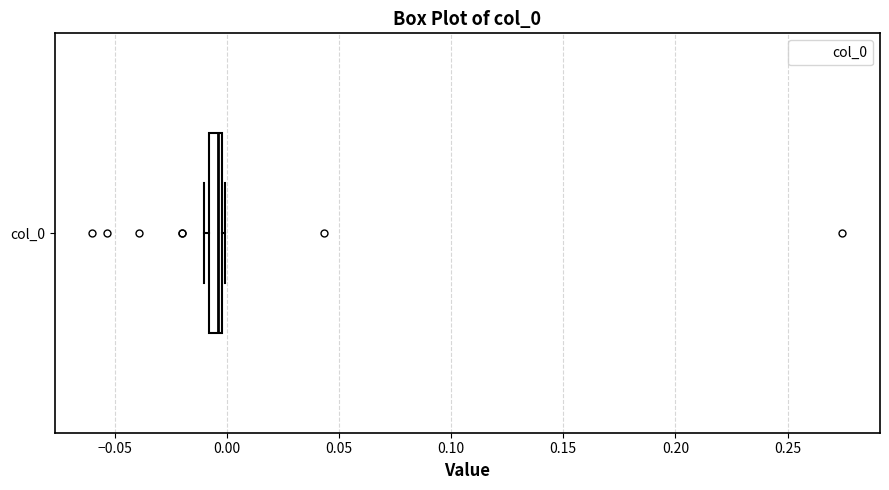

Where does the median line of the box for col_0 sit on the x-axis? The values are not printed on the chart, so give them approximately, as read against the axis.

-0.005